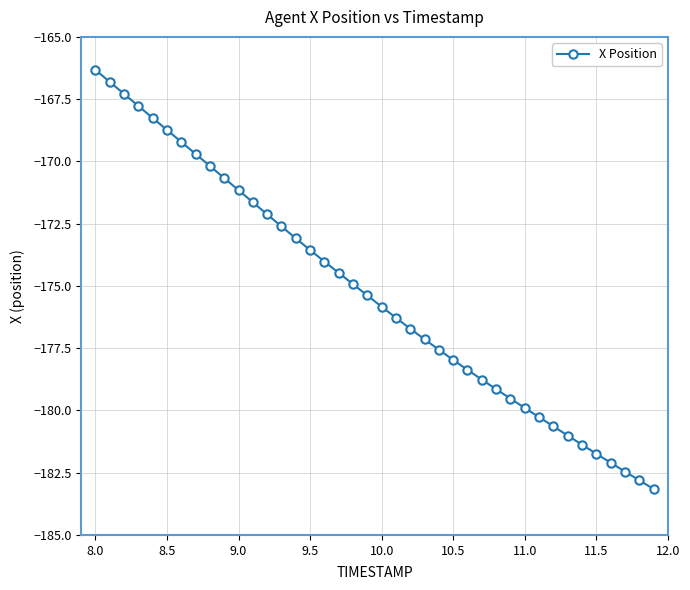

What is the maximum value shown in the chart?

-166.3